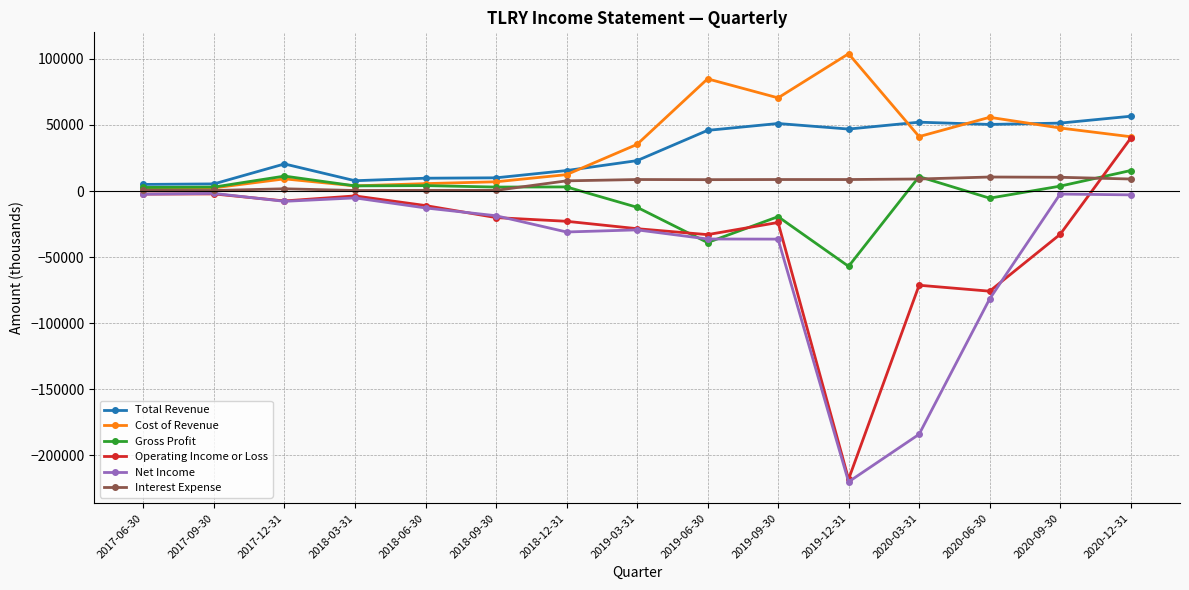

Which series has the largest total across all categories?

Cost of Revenue